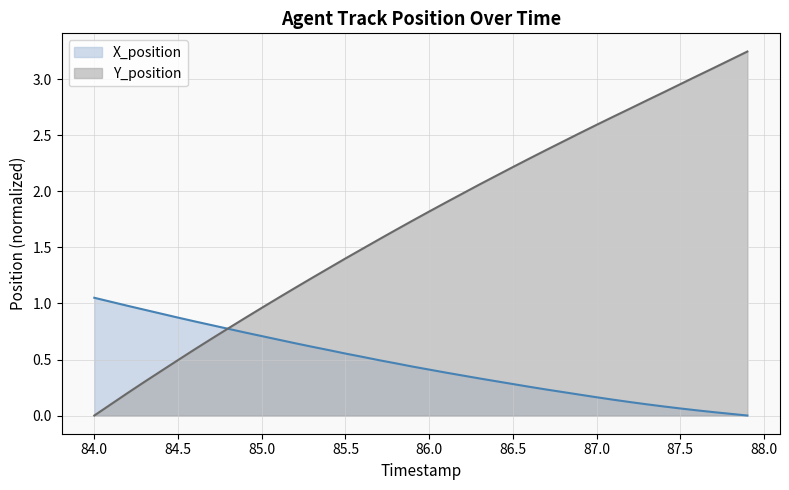

The value of X_position at 85.0 is 0.2. True or false?

False